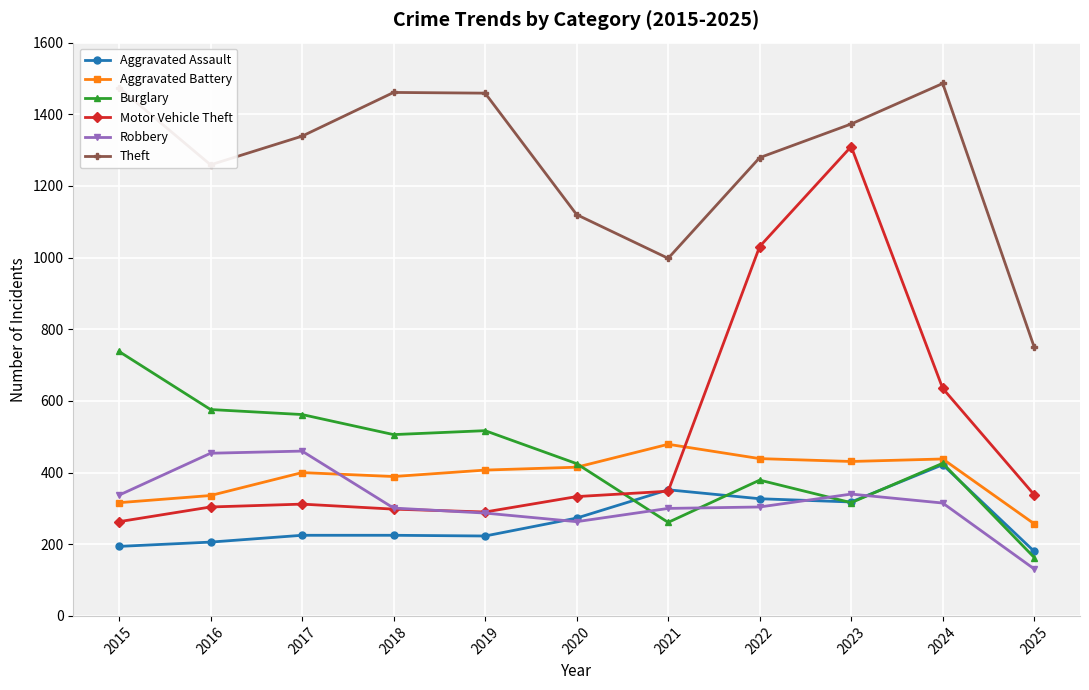

Is this an area chart (filled region under the line)?

No